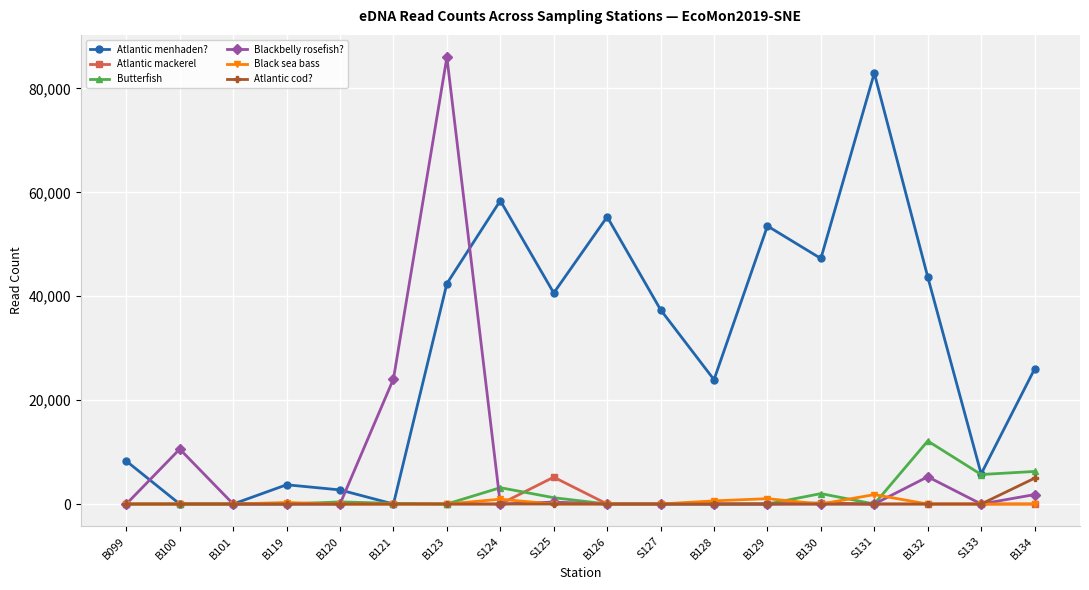

The value of Atlantic mackerel at S124 is 0. True or false?

True